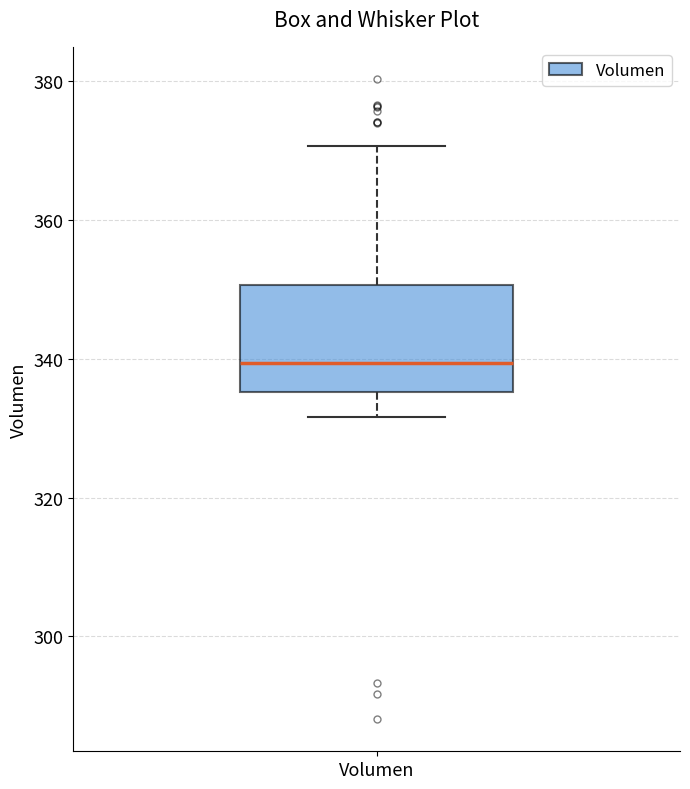

Read this box plot against the y-axis: the position of the median line, the range covered by the box, and the ends of both whiskers. The values are not printed on the chart, so give them approximately, as read against the axis.

median 340, box 336 to 350, whiskers 332 to 370